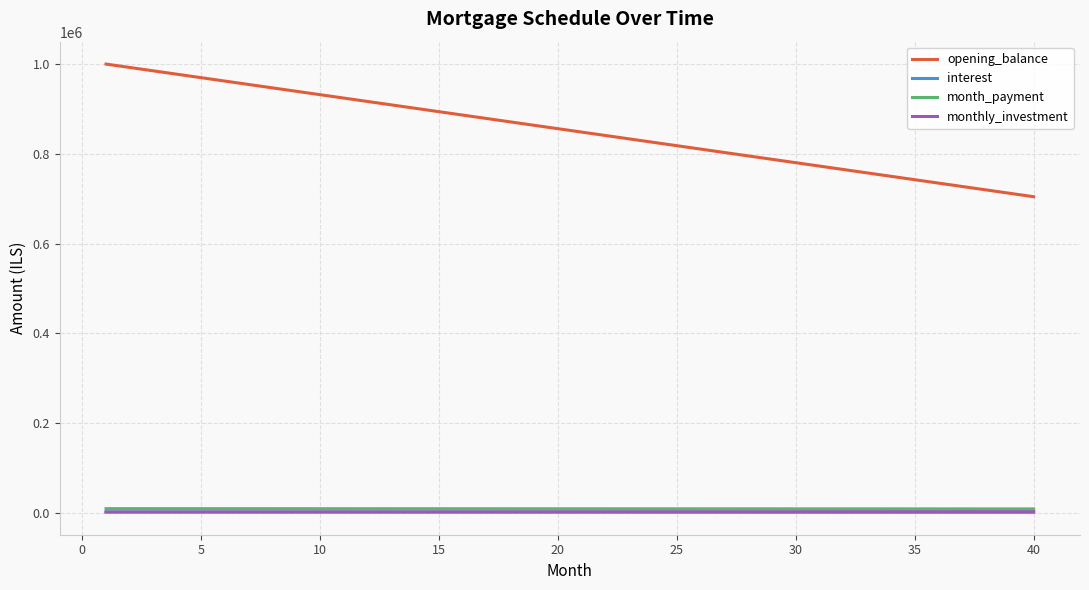

True or false: interest and opening_balance cross at least once.

False